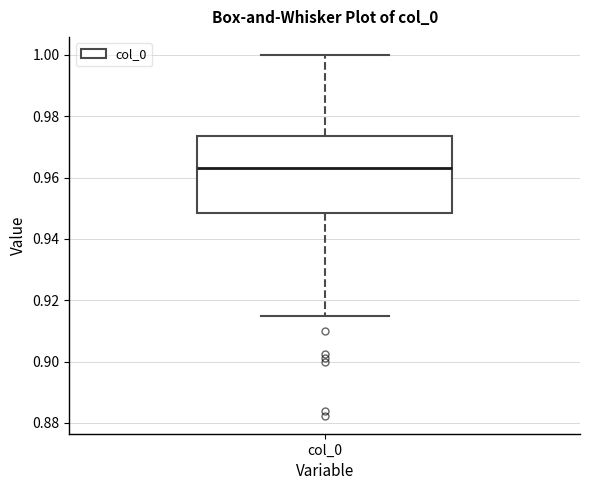

Where does the lower whisker of the box for col_0 end on the y-axis? The values are not printed on the chart, so give them approximately, as read against the axis.

0.916